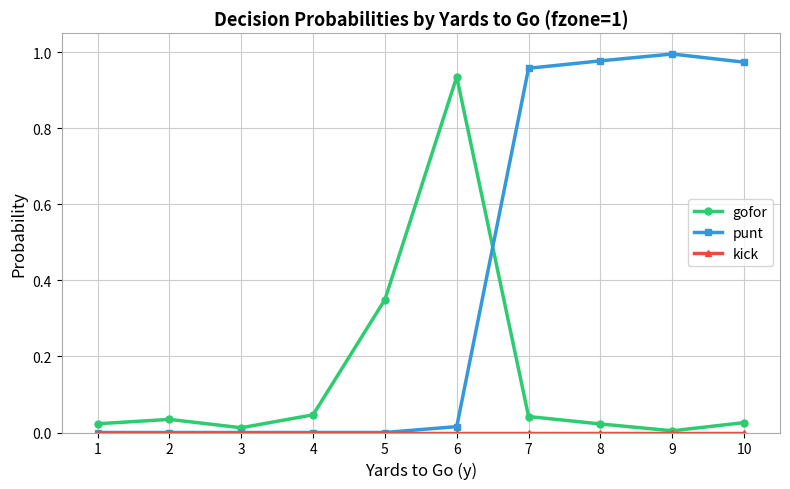

What is the sum of all punt values?

3.9